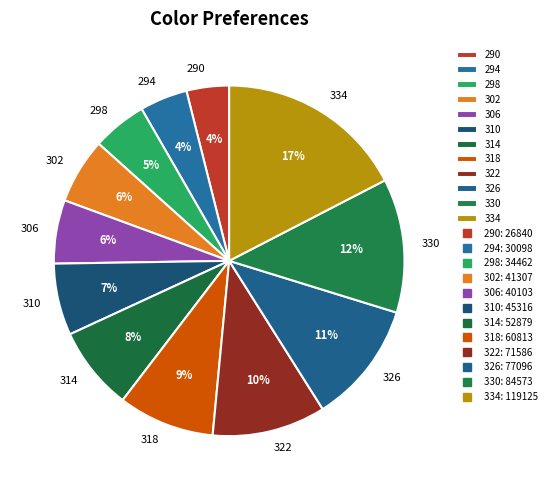

Is there any slice that represents more than half of the pie?

No